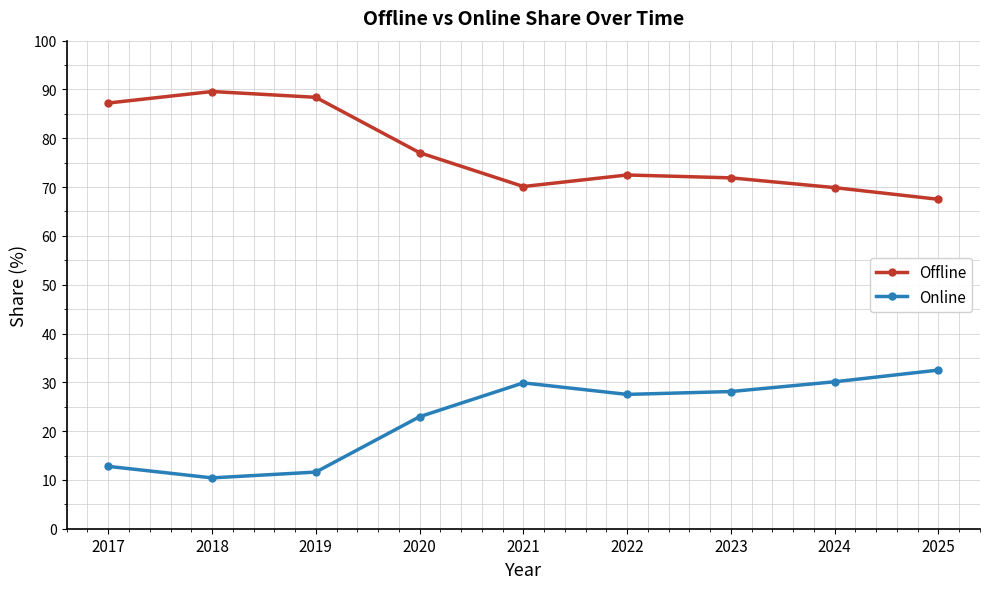

What is the approximate value of Offline at 2022?

72.5